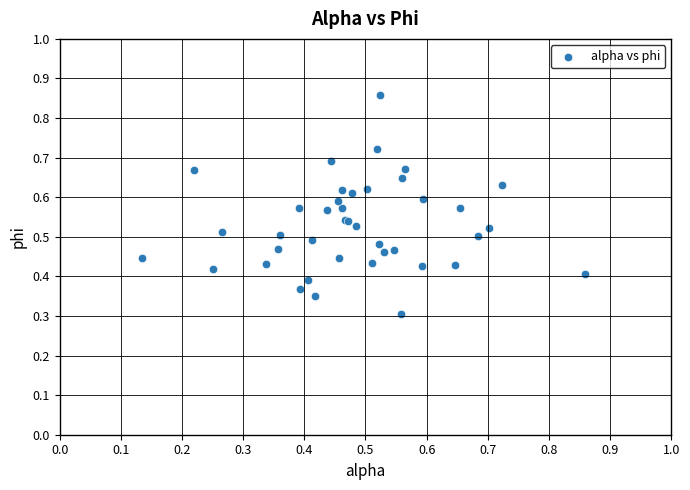

What Y value in the scatter plot is closest to 0?

0.3